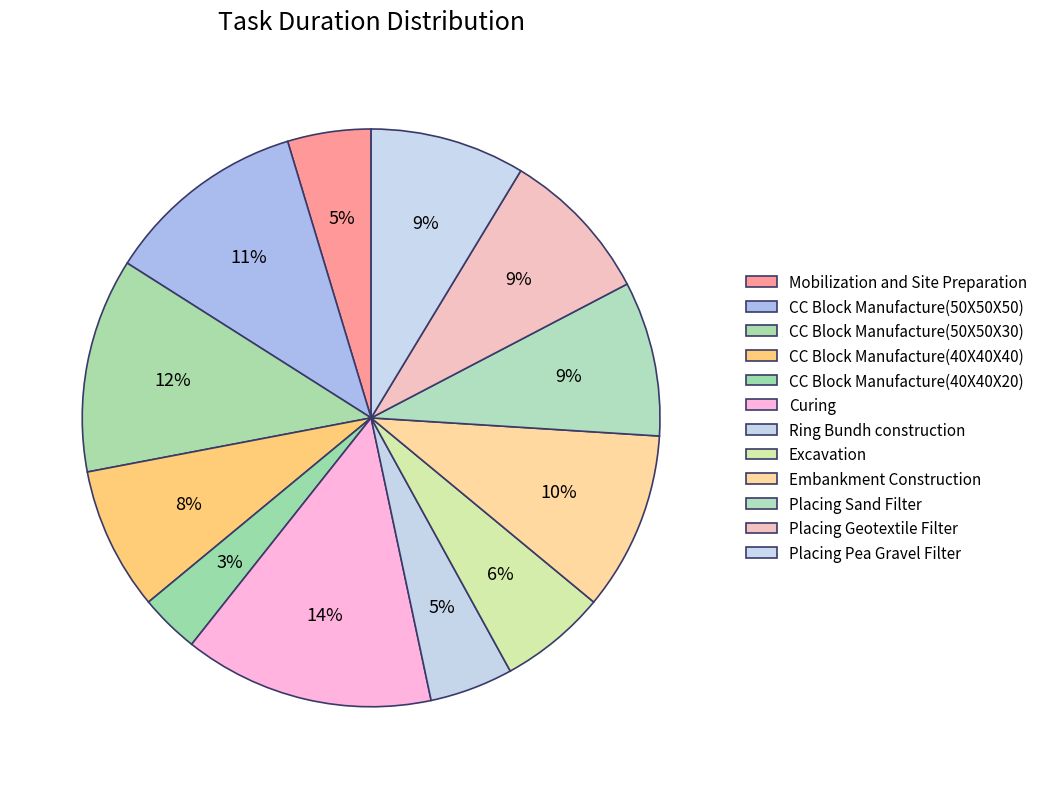

To the nearest percent, what is the average slice percentage?

8%